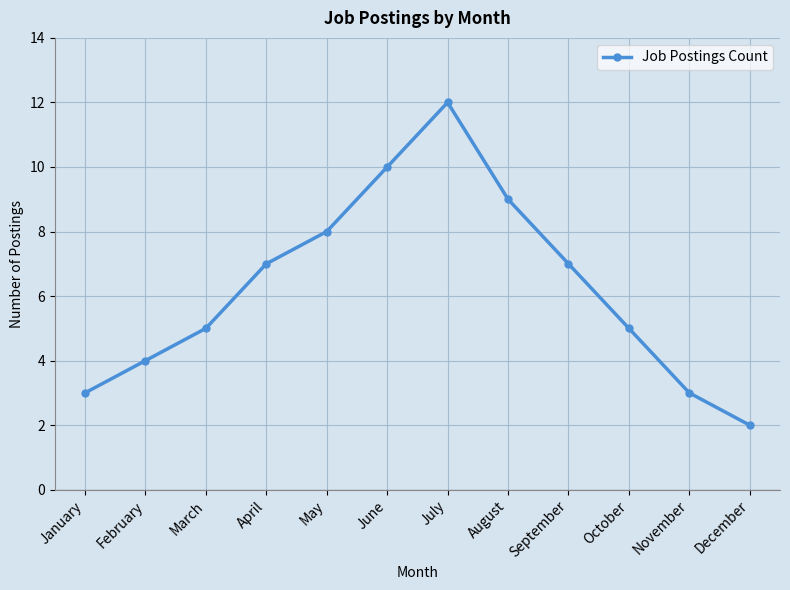

Count the values in the range 4 to 9.

7